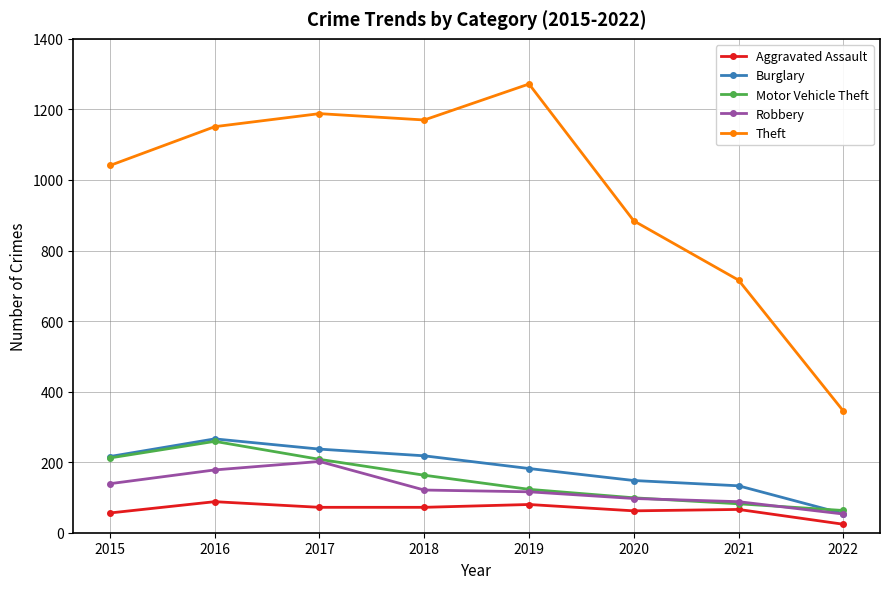

Is this an area chart (filled region under the line)?

No